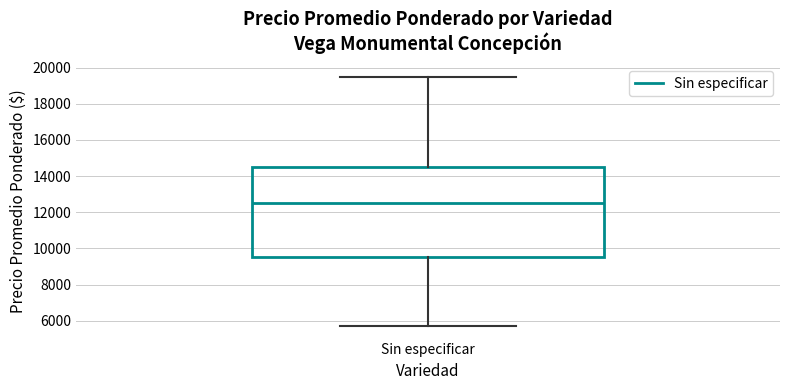

Where does the lower whisker of the box for Sin especificar end on the y-axis? The values are not printed on the chart, so give them approximately, as read against the axis.

5800